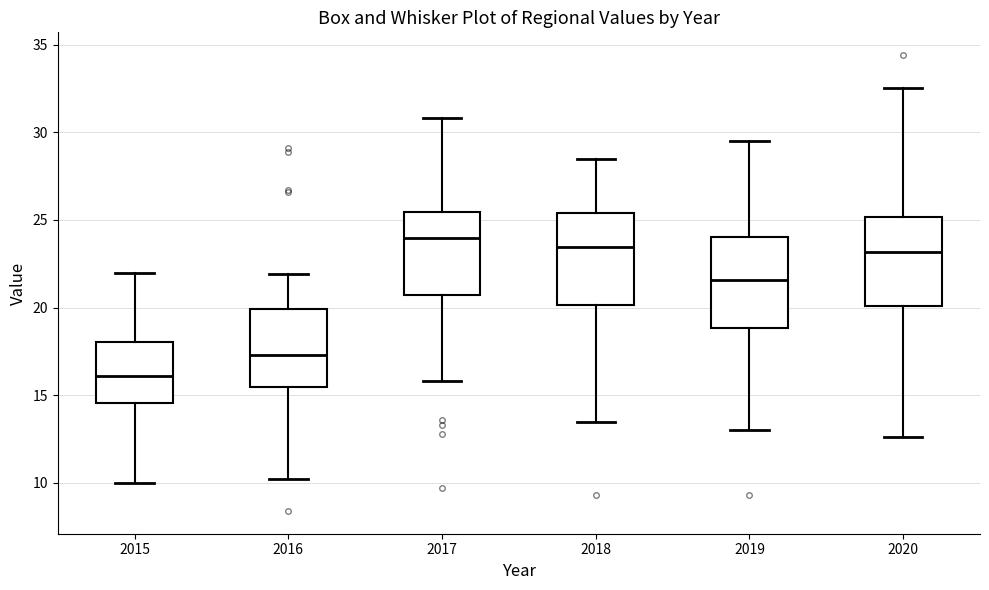

Reading left to right, read every box against the y-axis: the position of its median line, the range the box covers, and the ends of its whiskers. The values are not printed on the chart, so give them approximately, as read against the axis.

2015: median 16.0, box 14.5 to 18.0, whiskers 10.0 to 22.0
2016: median 17.5, box 15.5 to 20.0, whiskers 10.0 to 22.0
2017: median 24.0, box 20.5 to 25.5, whiskers 16.0 to 31.0
2018: median 23.5, box 20.0 to 25.5, whiskers 13.5 to 28.5
2019: median 21.5, box 19.0 to 24.0, whiskers 13.0 to 29.5
2020: median 23.0, box 20.0 to 25.0, whiskers 12.5 to 32.5